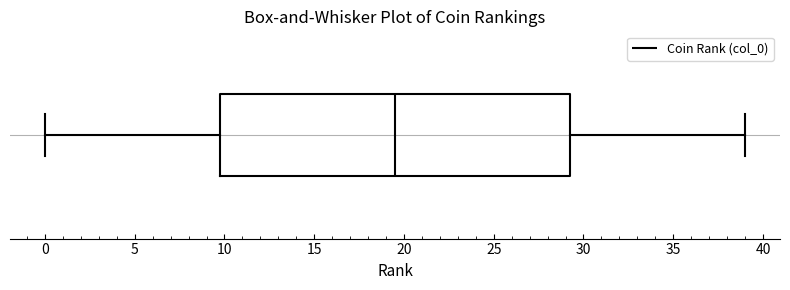

Transcribe this box plot: give where the median line is, the range the box spans, and where the two whiskers end, as read against the x-axis. The values are not printed on the chart, so give them approximately, as read against the axis.

median 19.5, box 10.0 to 29.5, whiskers 0.0 to 39.0